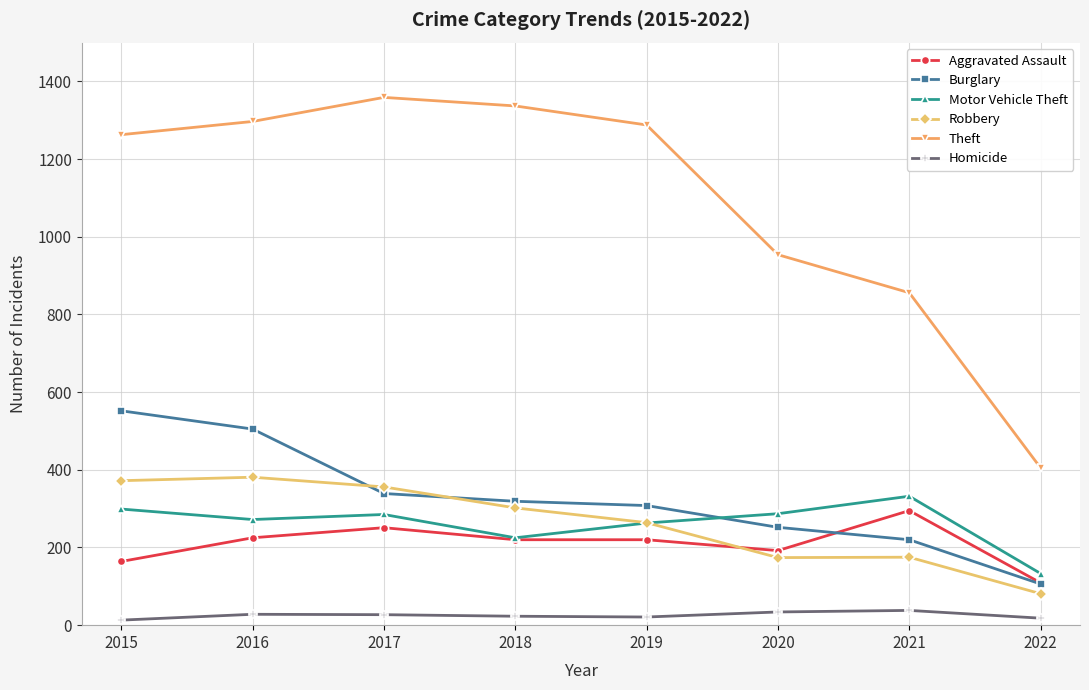

Which series has the widest spread of values?

Theft